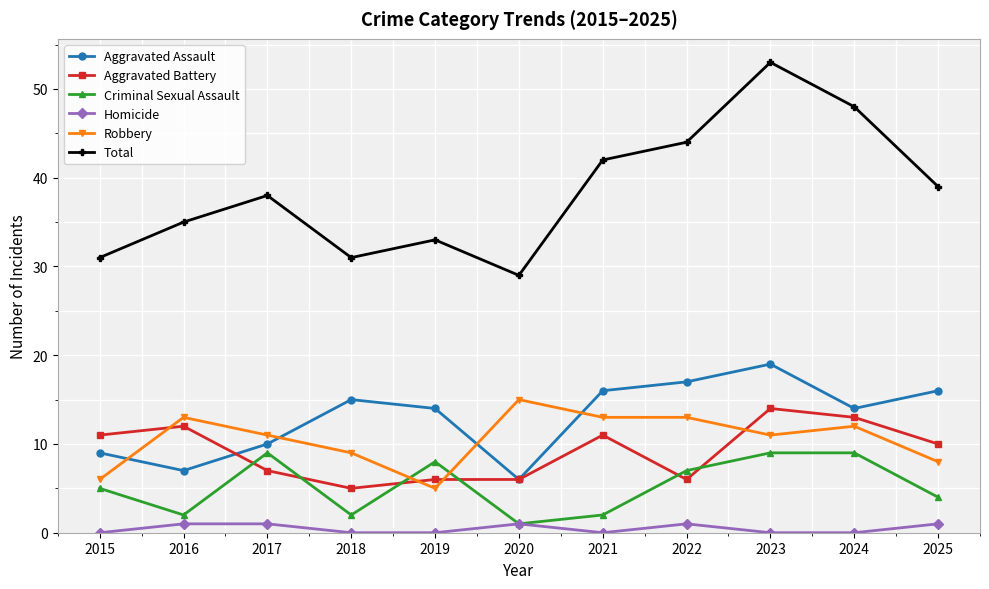

Rank the series by their maximum value, from highest to lowest.

Total, Aggravated Assault, Robbery, Aggravated Battery, Criminal Sexual Assault, Homicide